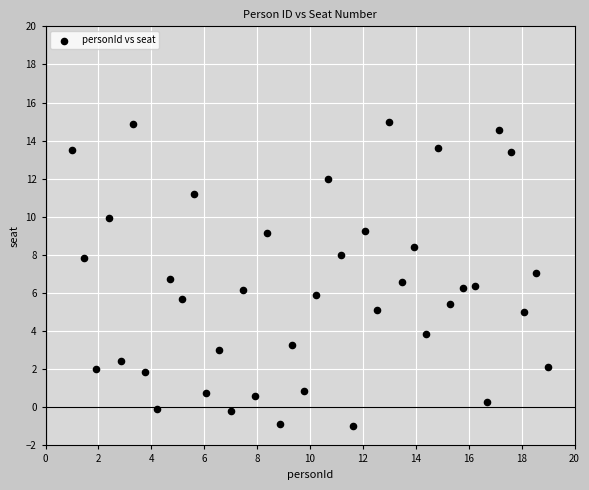

What is the range of X values (max minus min)?

18.0